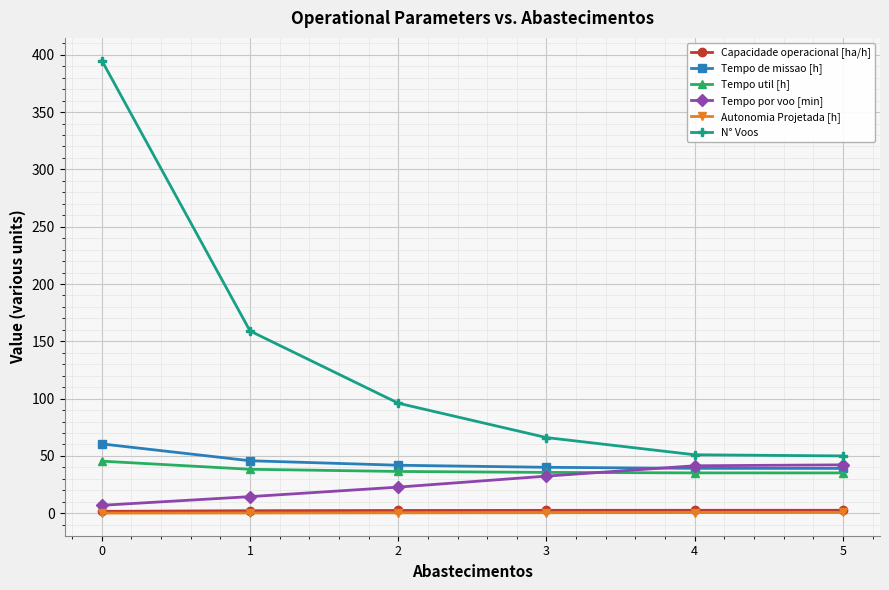

Is it true that N° Voos equals 96.0 at 2?

True